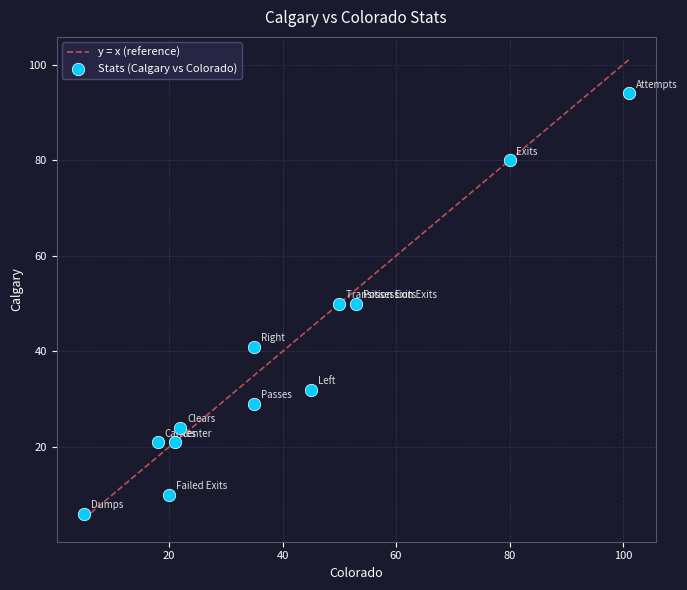

What is the average Y value?

38